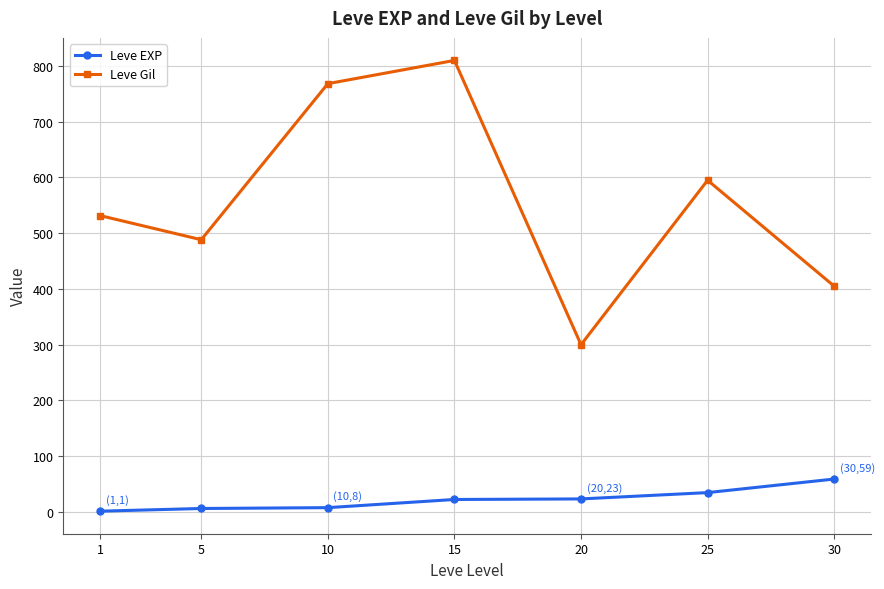

Is the value of Leve Gil at 10 greater than the value of Leve EXP at 5?

Yes